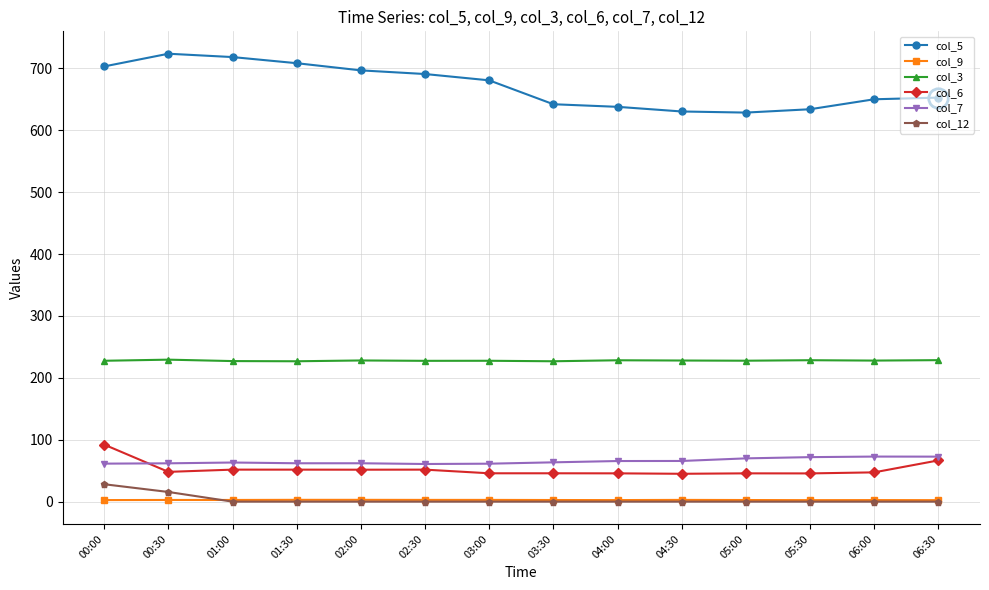

Which series has the largest total across all categories?

col_5